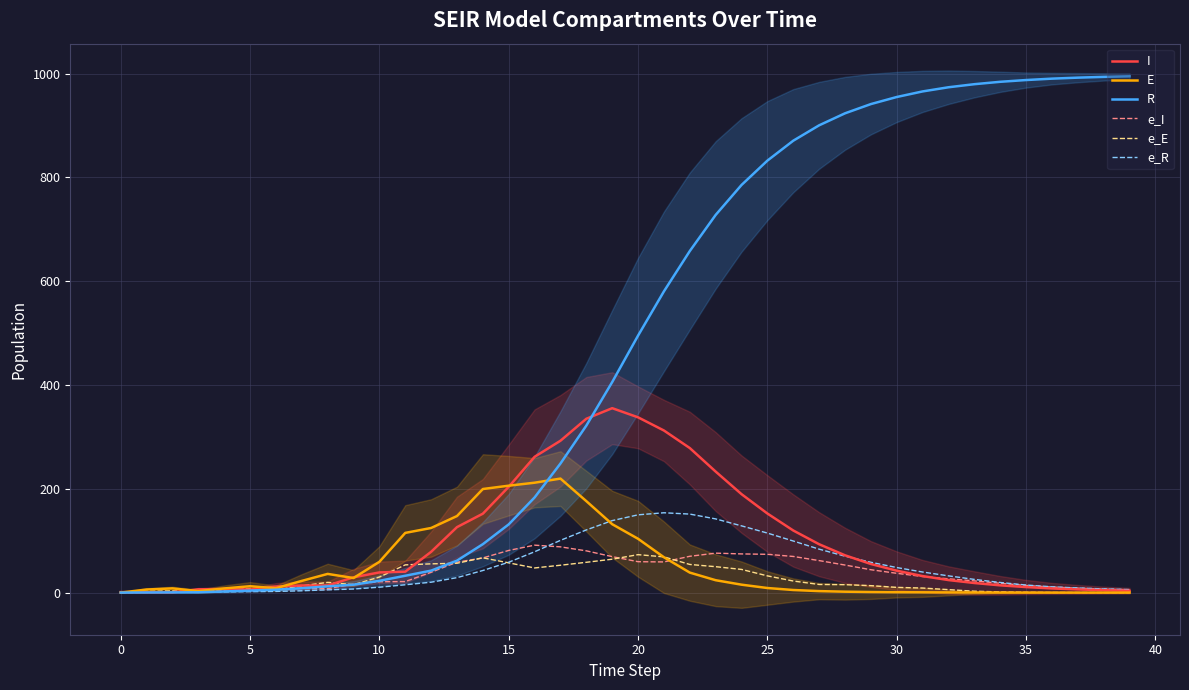

True or false: R and e_R intersect in this chart.

True